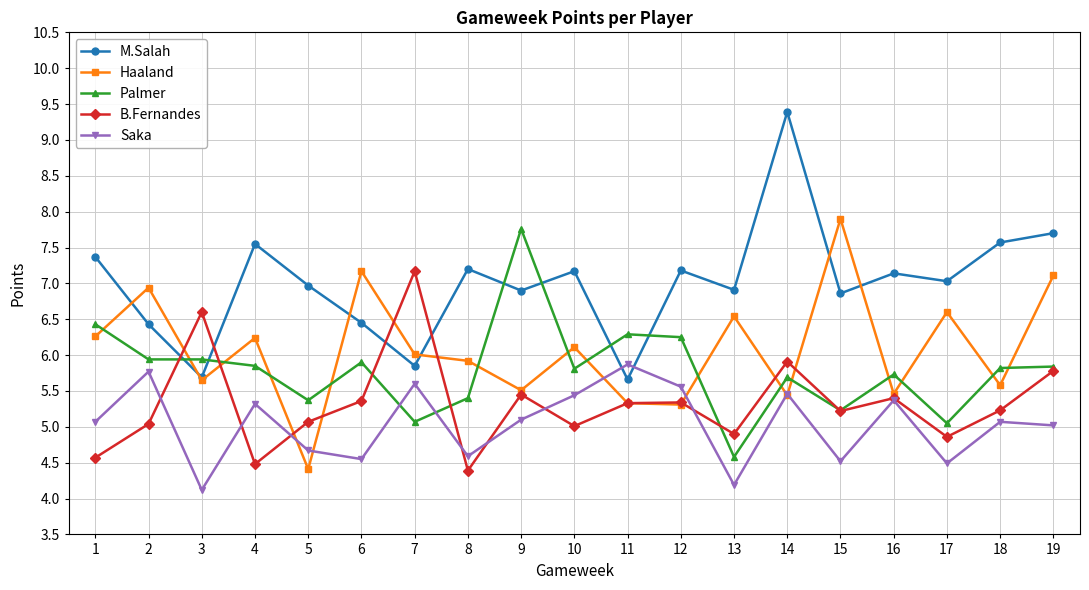

Which series ends up on top after the final intersection of Palmer and Saka?

Palmer